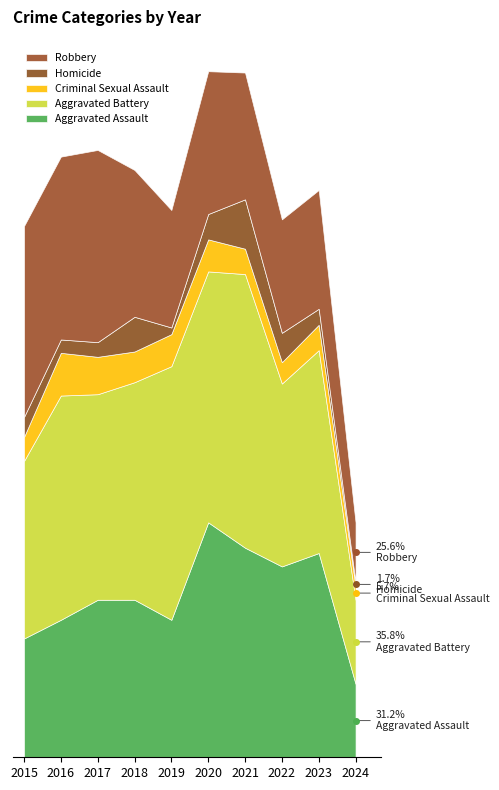

The value of Criminal Sexual Assault at 2017 is 28. True or false?

True